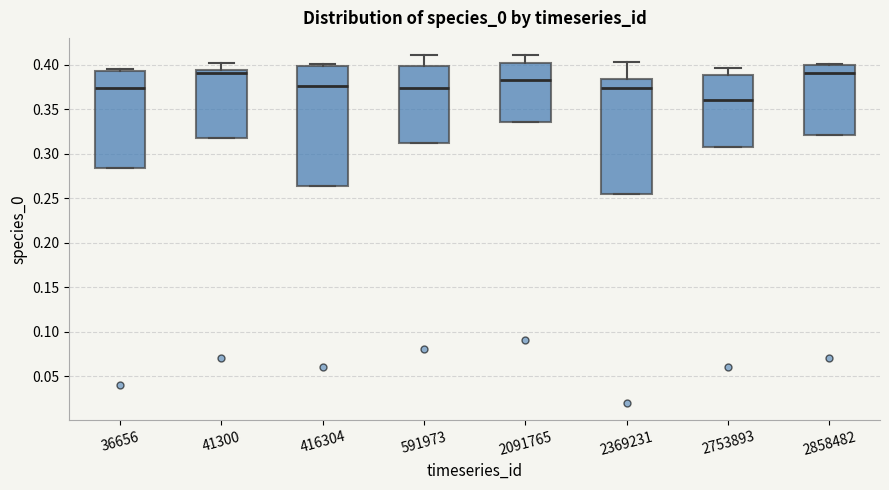

Which box's median line is the lowest?

2753893